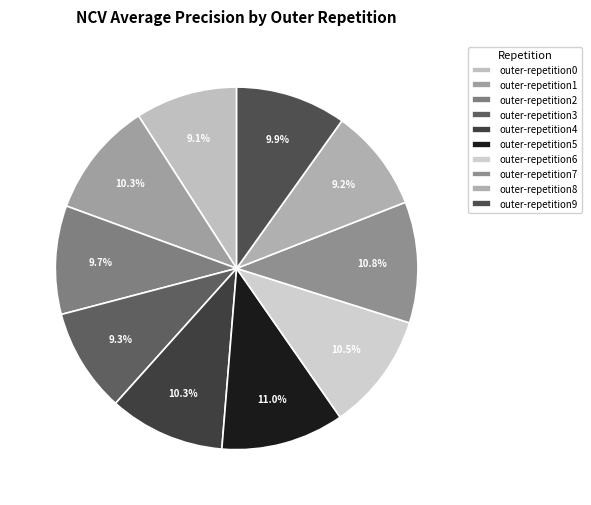

How much of the chart is everything except outer-repetition8?

90.8%